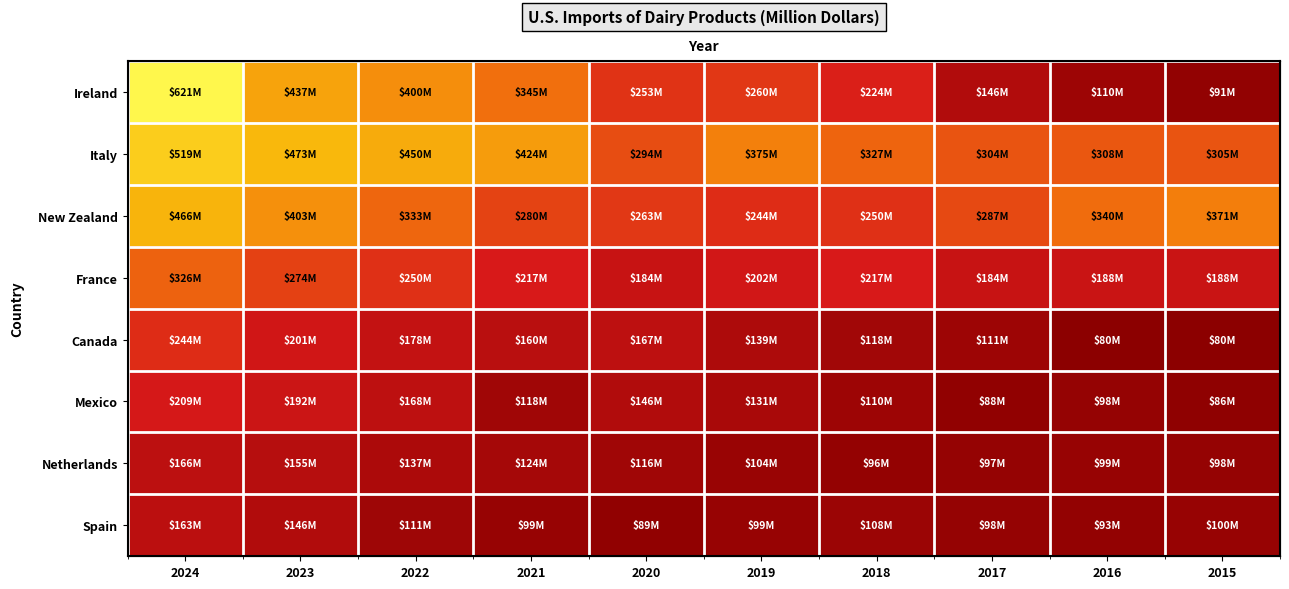

Which has a higher value, 2017 or 2023?

2023